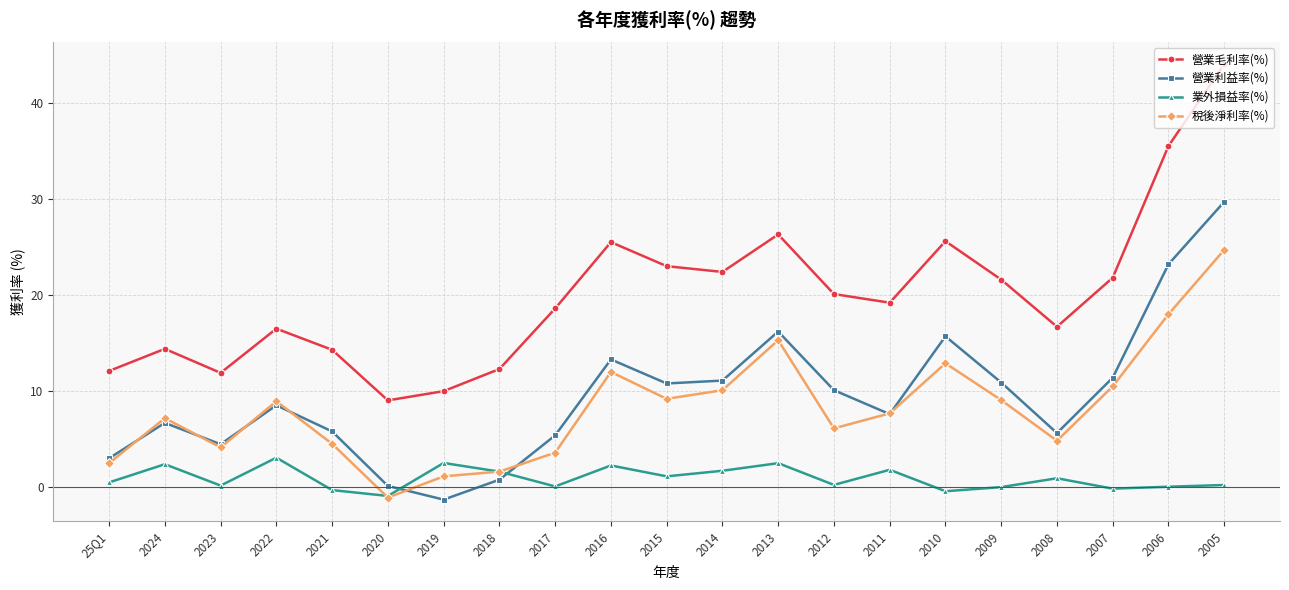

The 營業利益率(%) series shows 7.6 at 2011. True or false?

True